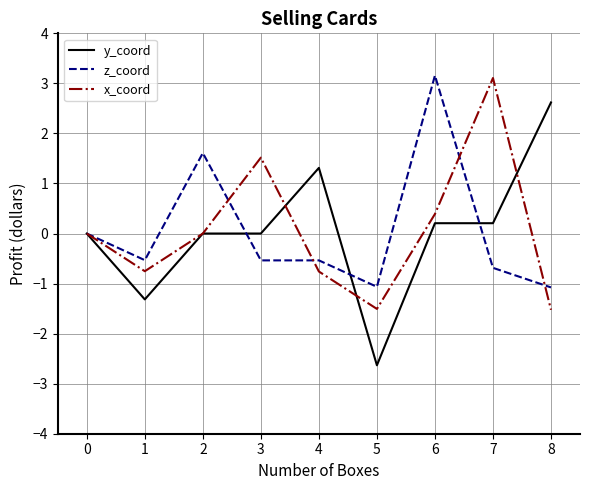

What is the smallest value displayed?

-2.6